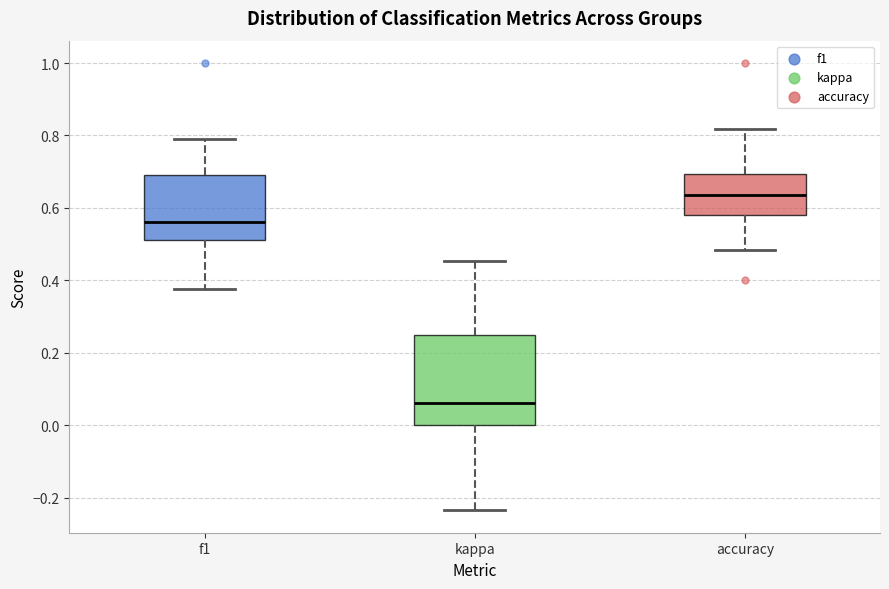

Where is the upper edge of the box for f1 on the y-axis? The values are not printed on the chart, so give them approximately, as read against the axis.

0.70